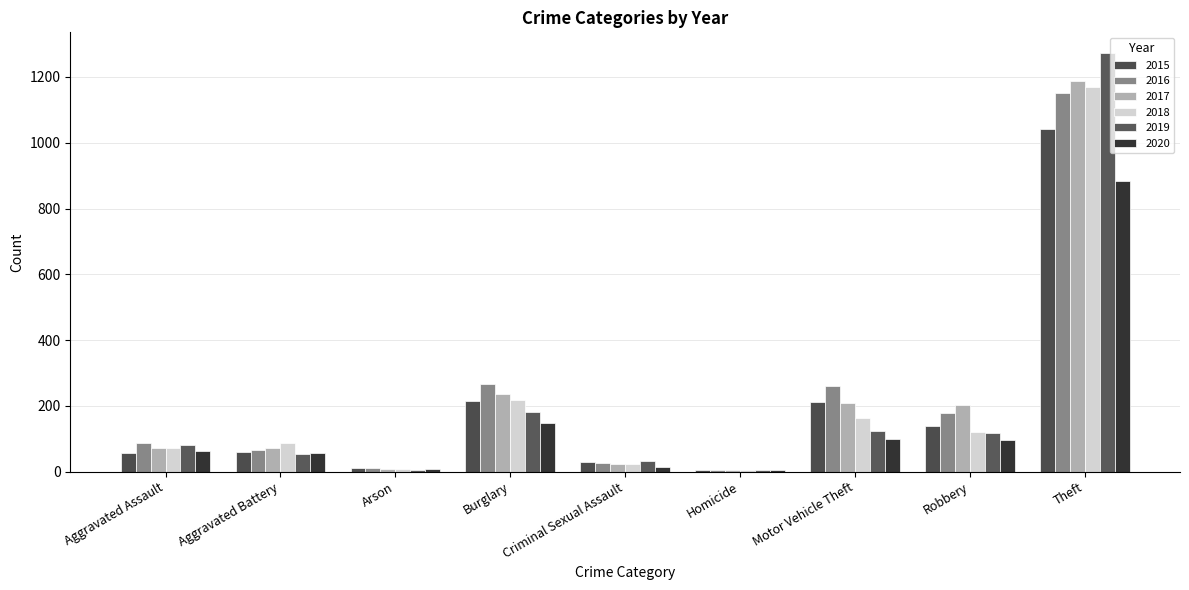

The value of 2020 at Arson is 7. True or false?

True